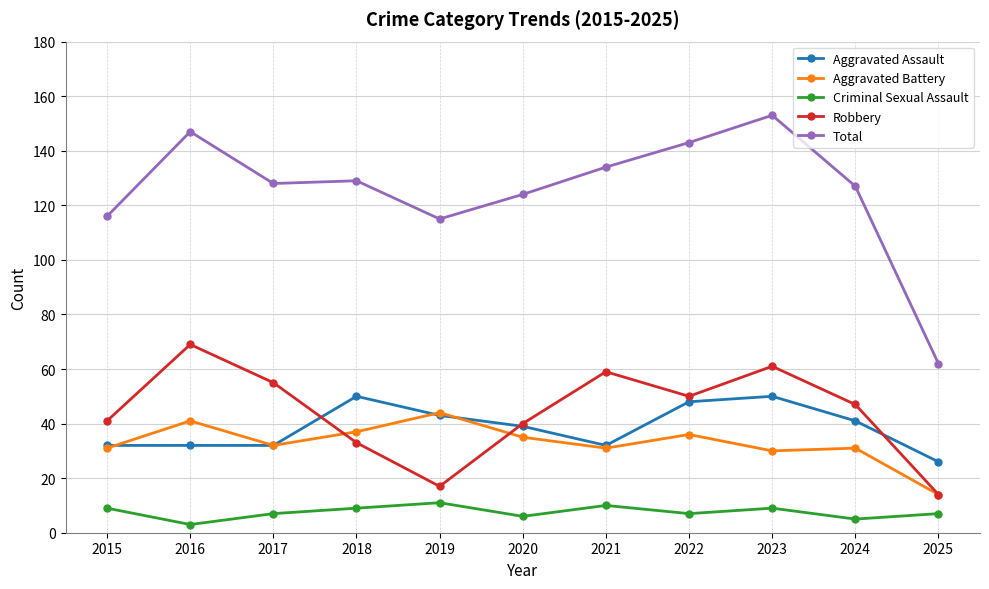

What is the sum of the Aggravated Battery values at 2020 and 2017?

67